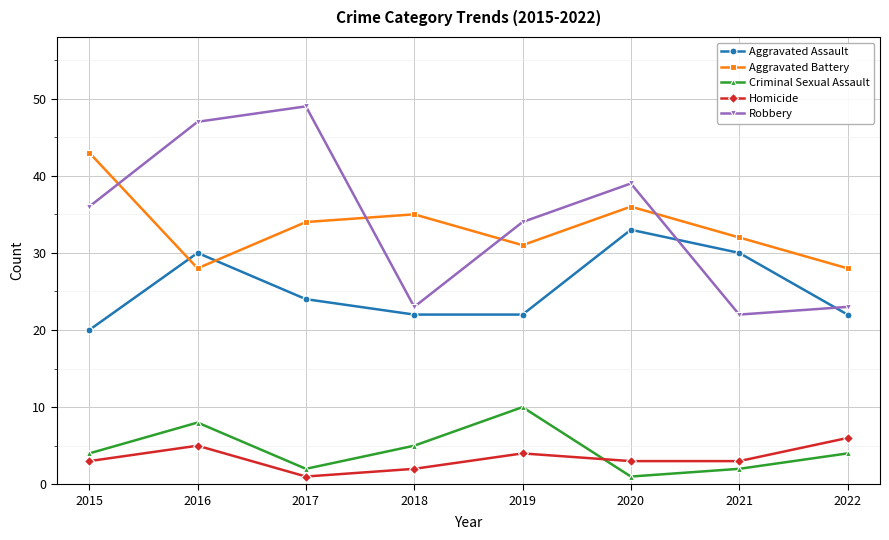

Reading left to right, what are all the values shown in this chart?

Aggravated Assault: 2015=20	2016=30	2017=24	2018=22	2019=22	2020=33	2021=30	2022=22
Aggravated Battery: 2015=43	2016=28	2017=34	2018=35	2019=31	2020=36	2021=32	2022=28
Criminal Sexual Assault: 2015=4	2016=8	2017=2	2018=5	2019=10	2020=1	2021=2	2022=4
Homicide: 2015=3	2016=5	2017=1	2018=2	2019=4	2020=3	2021=3	2022=6
Robbery: 2015=36	2016=47	2017=49	2018=23	2019=34	2020=39	2021=22	2022=23